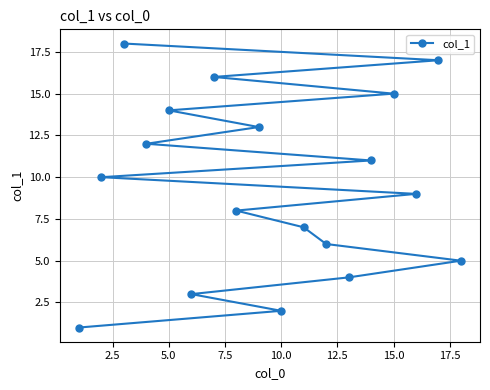

What is the difference between the maximum and minimum values?

17